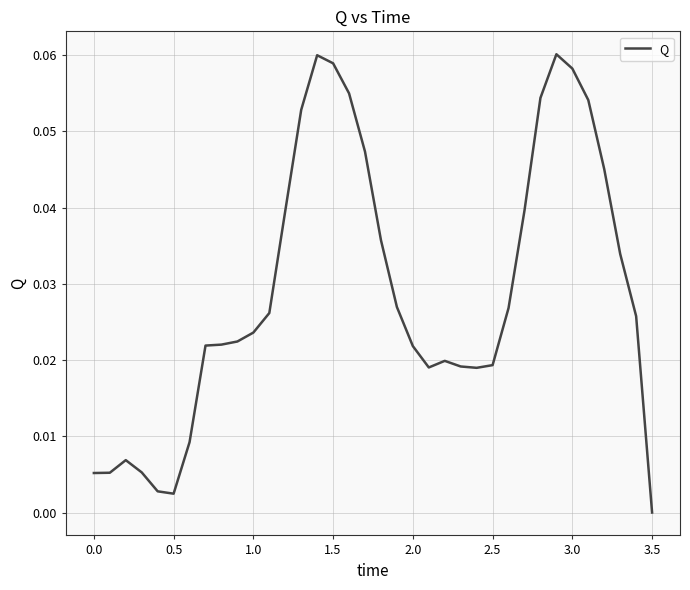

How many points are higher than both their immediate neighbors (excluding endpoints)?

4